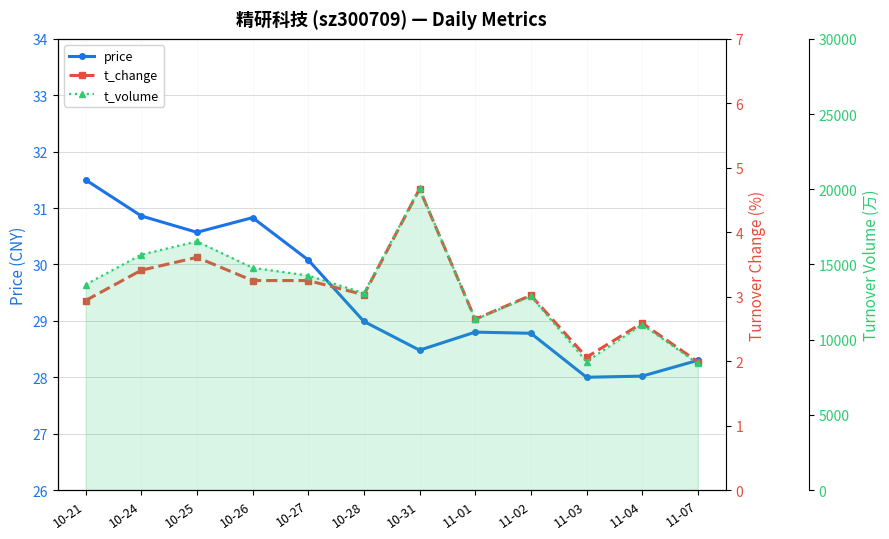

What is the label of the 12th point from the left?

11-07